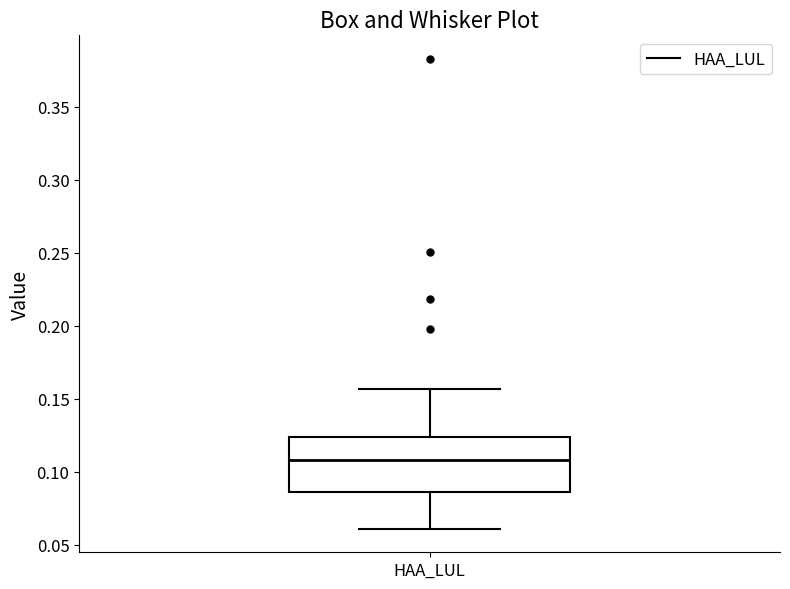

Transcribe this box plot: give where the median line is, the range the box spans, and where the two whiskers end, as read against the y-axis. The values are not printed on the chart, so give them approximately, as read against the axis.

median 0.110, box 0.085 to 0.125, whiskers 0.060 to 0.155